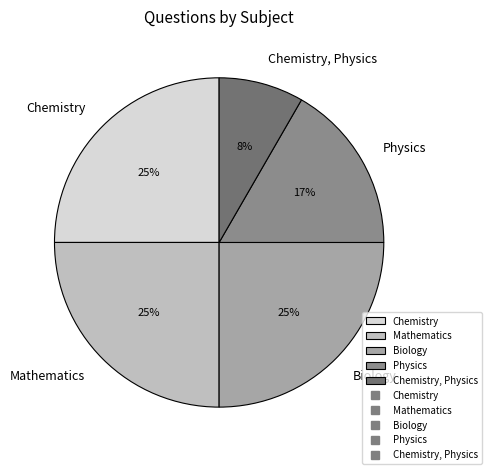

Which slice is the smallest?

Chemistry, Physics